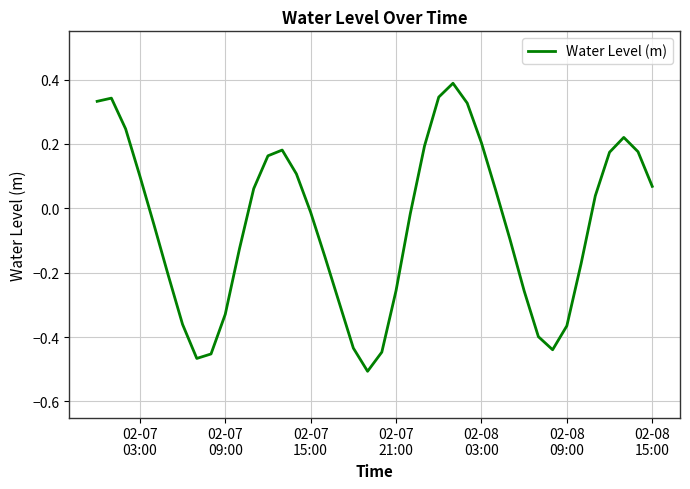

What is the difference between the maximum and minimum values?

0.9